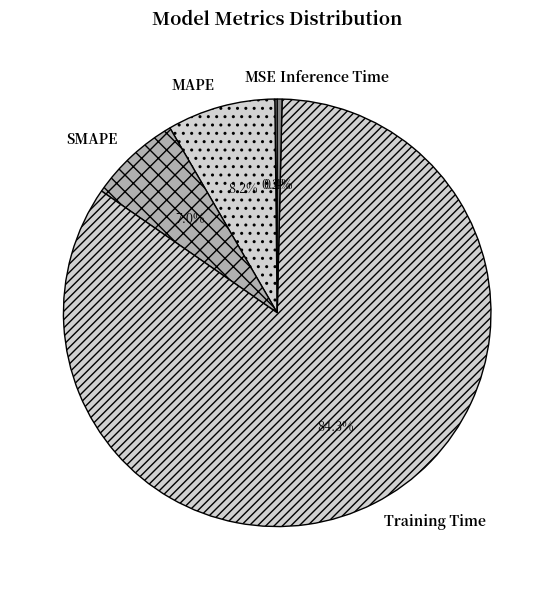

What is the total percentage of MAPE and SMAPE?

15.2%